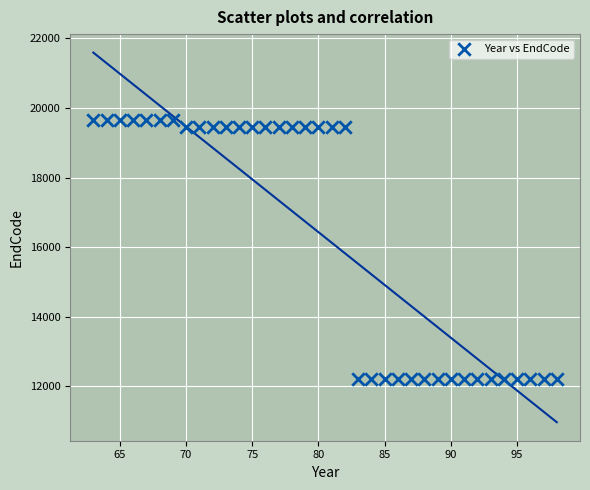

What is the range of X values (max minus min)?

35